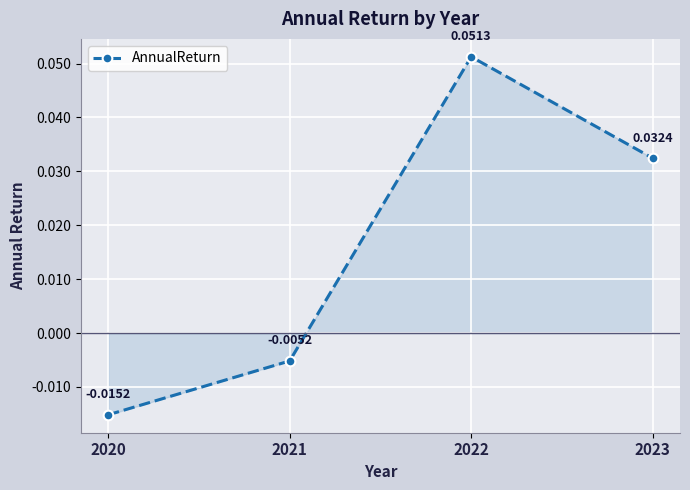

How many positive values are there?

2